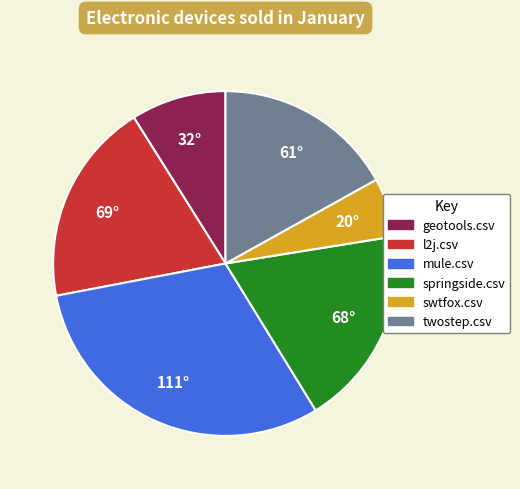

How many segments does this pie chart have?

6